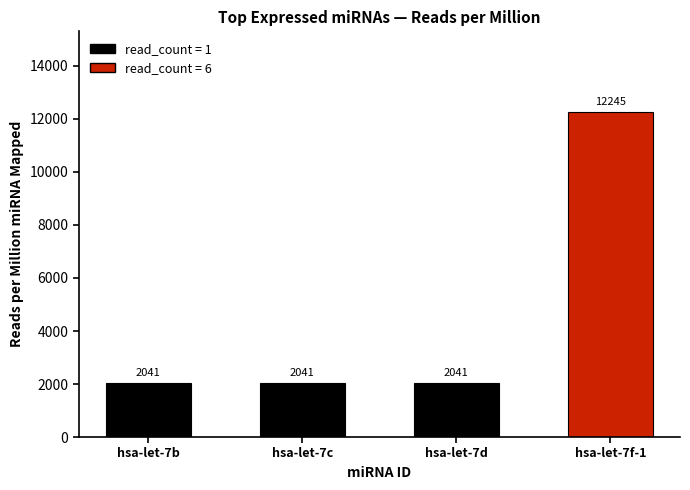

What position from the right is hsa-let-7c?

3